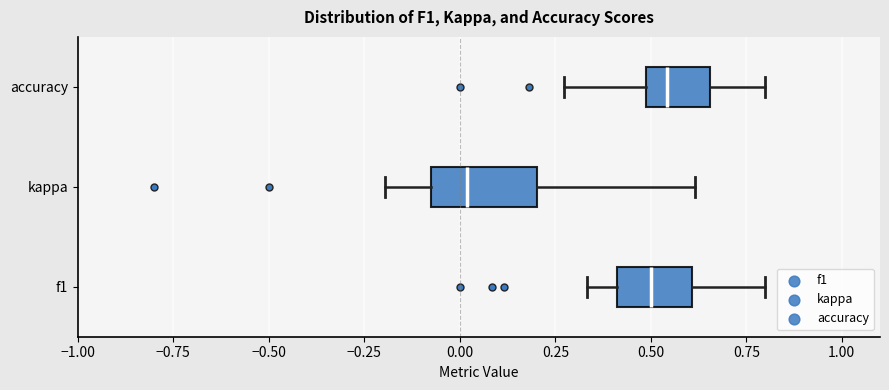

Where does the left whisker of the box for kappa end on the x-axis? The values are not printed on the chart, so give them approximately, as read against the axis.

-0.20